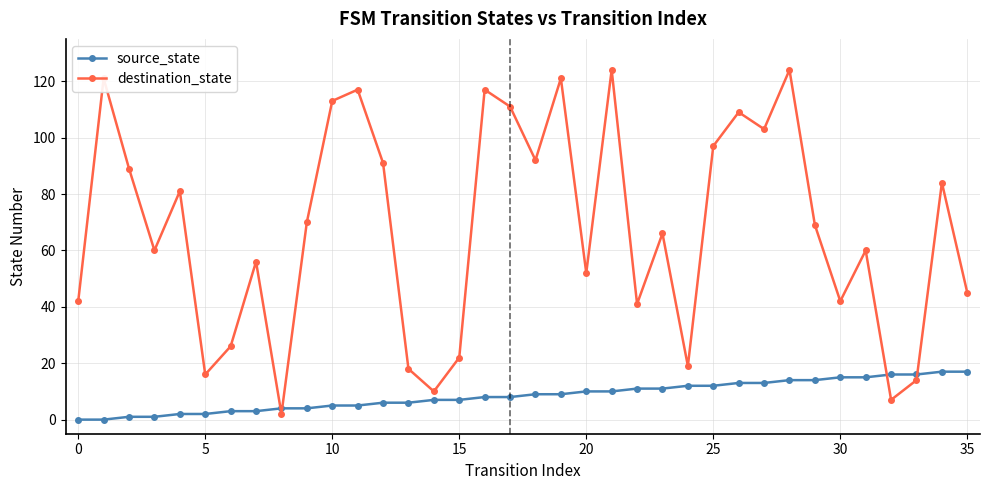

Which series ends up on top after the final intersection of source_state and destination_state?

destination_state